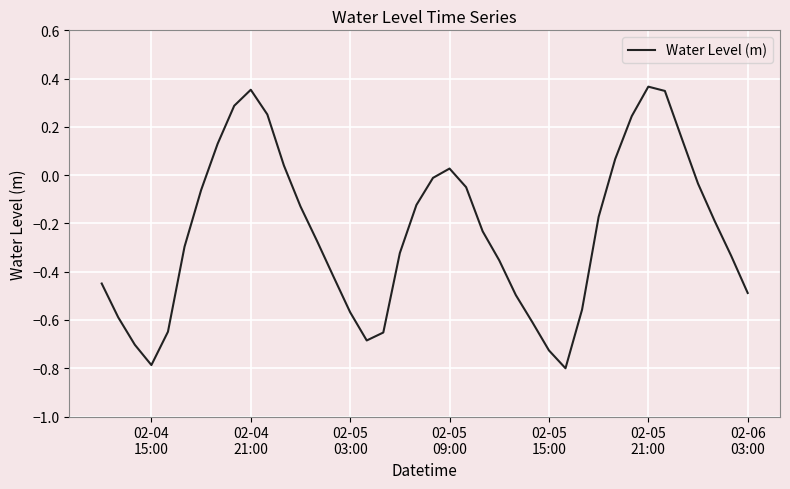

Does the chart display data point markers on the line(s)?

No